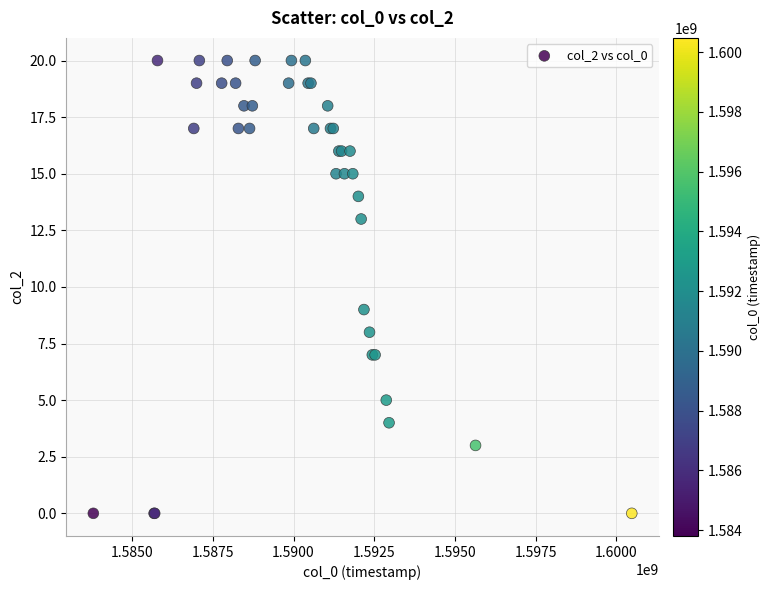

What Y value in the scatter plot is closest to 10?

9